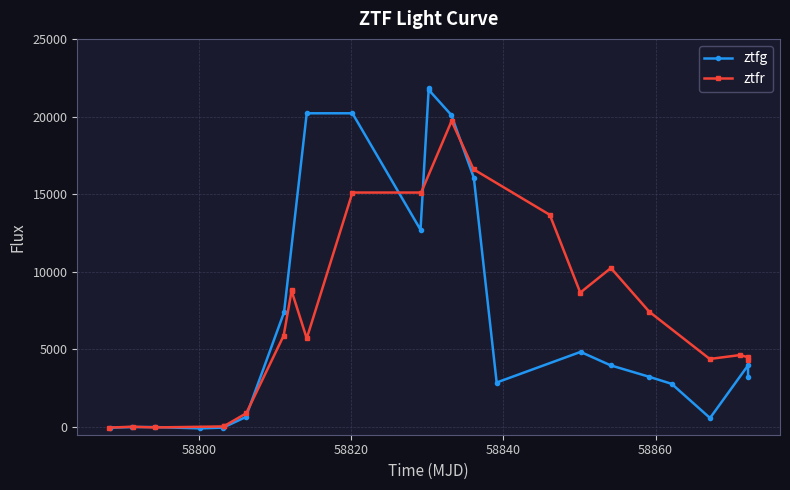

True or false: ztfr and ztfg cross at least once.

True